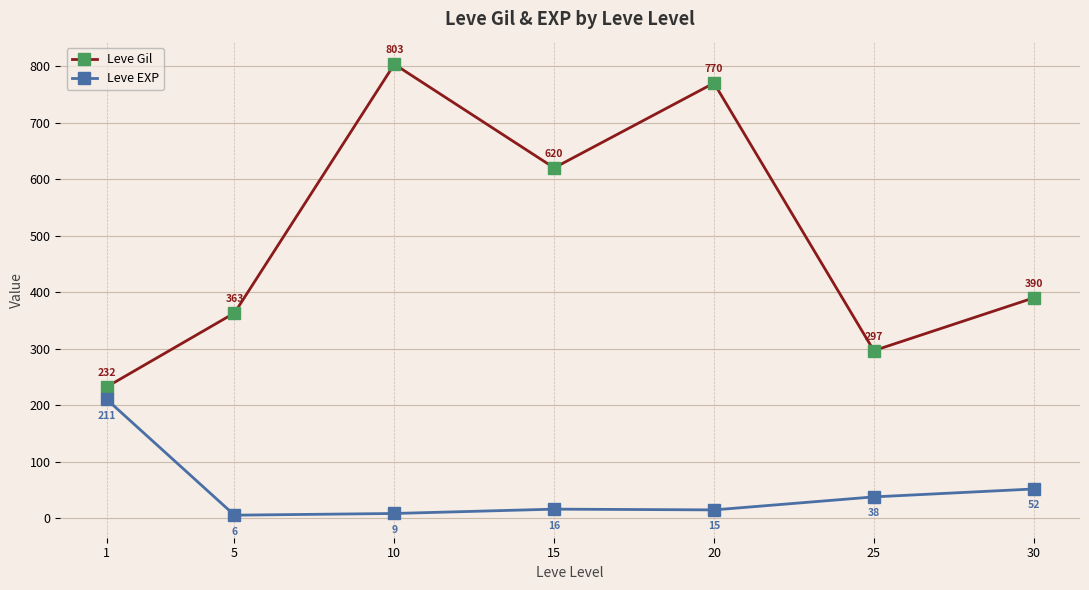

True or false: Leve Gil and Leve EXP cross at least once.

False